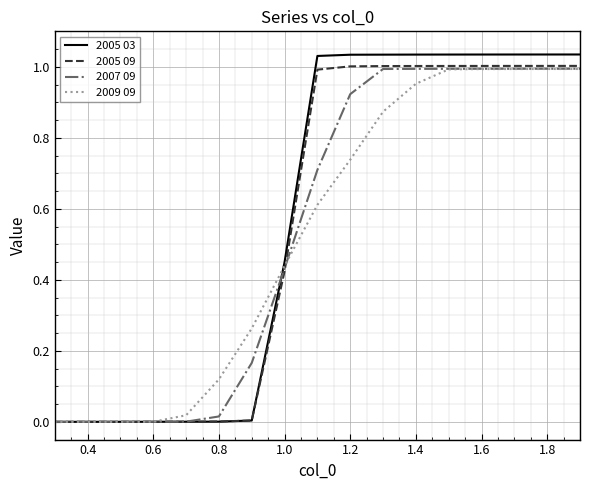

Does the chart display data point markers on the line(s)?

No